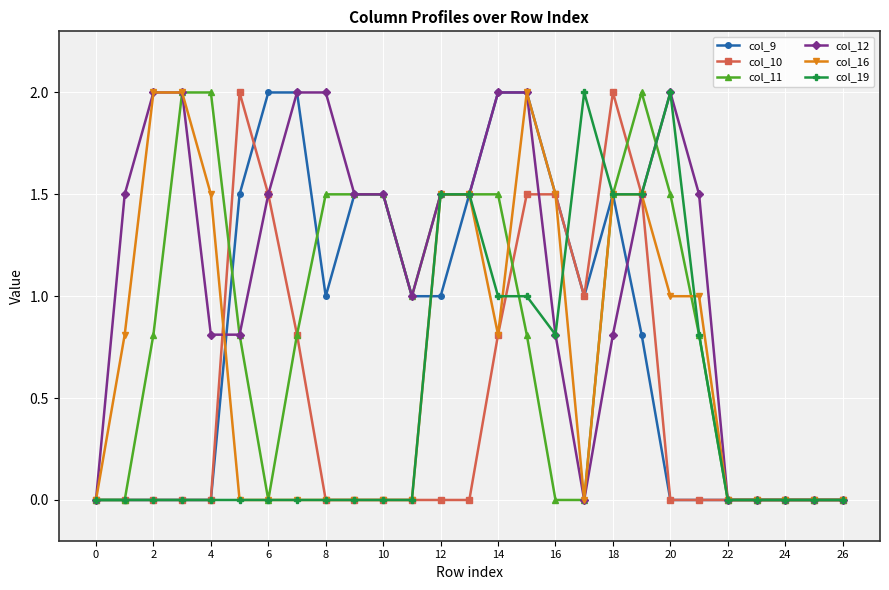

Which series has the largest total across all categories?

col_12